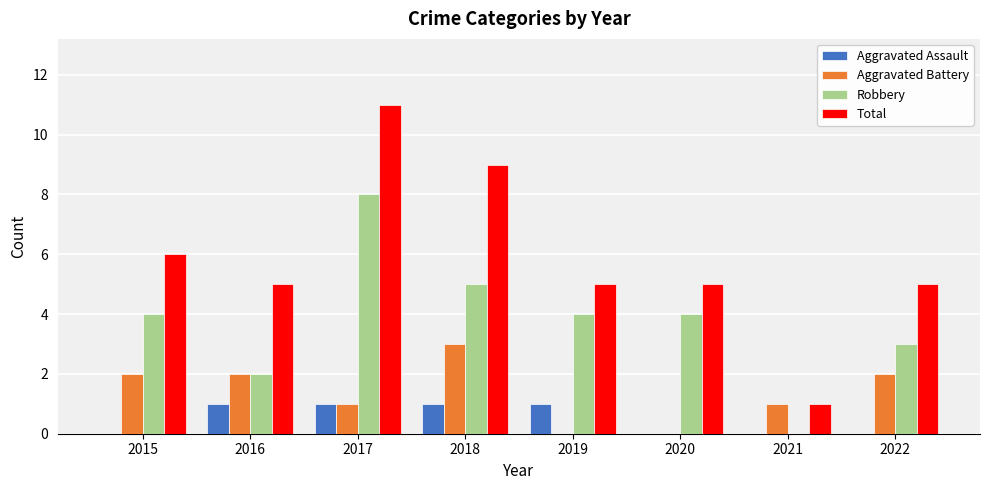

What is the sum of the Robbery values at 2015 and 2020?

8